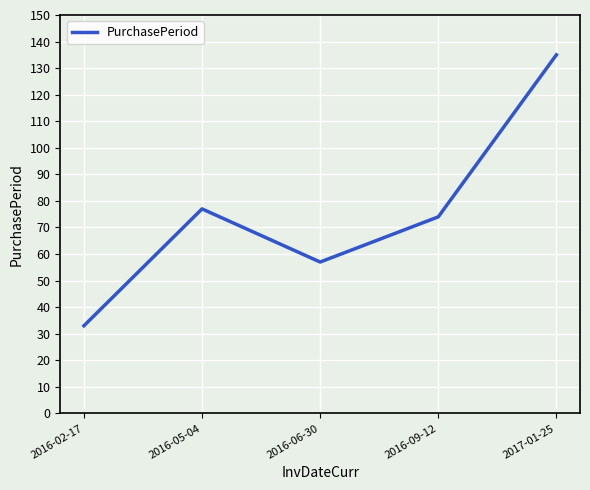

What position from the right is 2016-06-30?

3